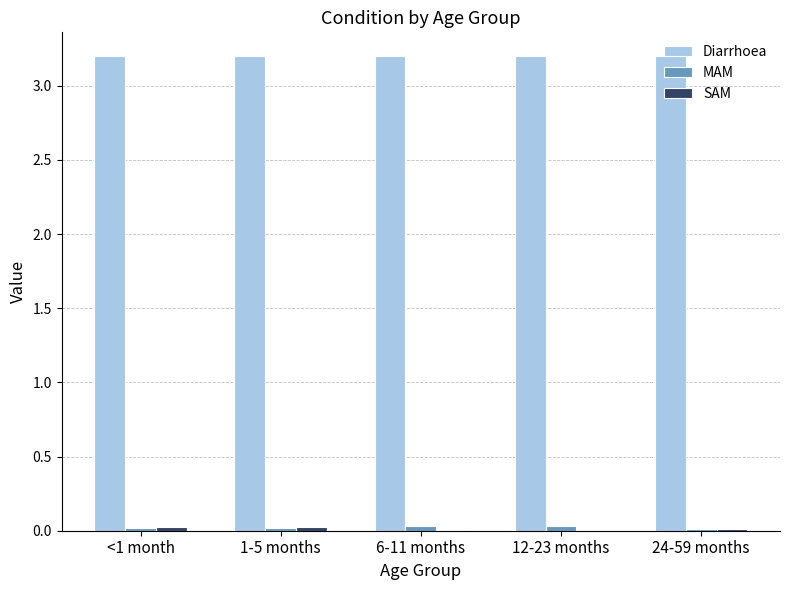

Is it true that Diarrhoea equals 0.8 at 12-23 months?

False